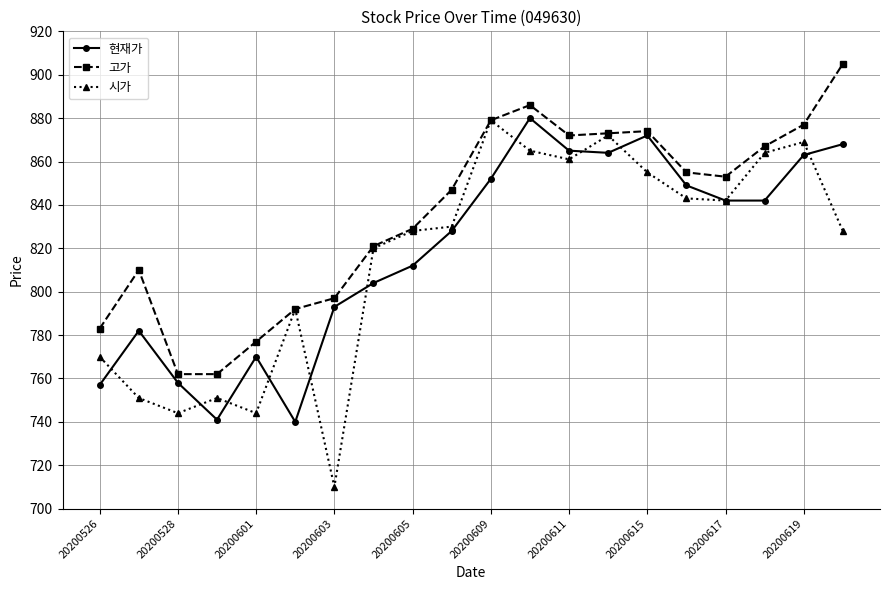

What is the smallest value displayed?

710